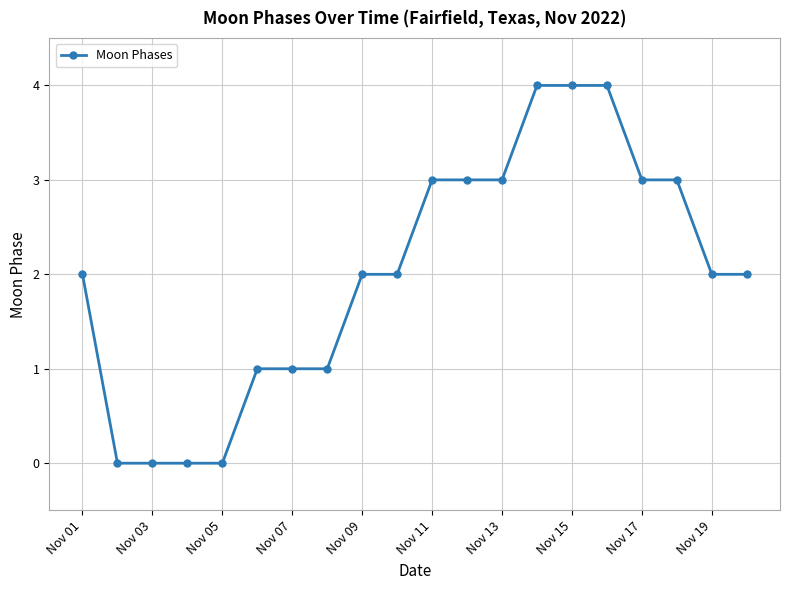

What is the average value?

2